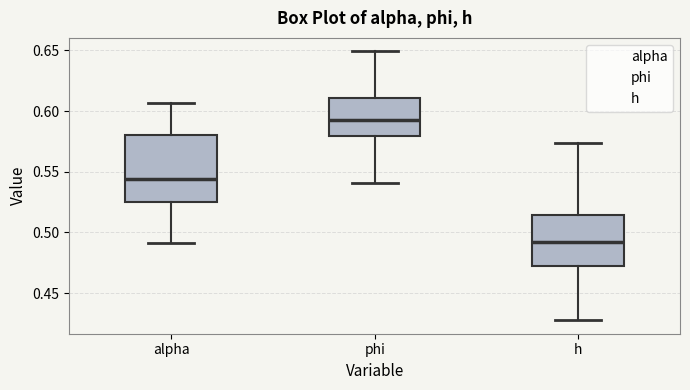

Reading left to right, transcribe this box plot: for each box, give where its median line is, the range the box spans, and where its two whiskers end, as read against the y-axis. The values are not printed on the chart, so give them approximately, as read against the axis.

alpha: median 0.545, box 0.525 to 0.580, whiskers 0.490 to 0.605
phi: median 0.595, box 0.580 to 0.610, whiskers 0.540 to 0.650
h: median 0.490, box 0.470 to 0.515, whiskers 0.430 to 0.575